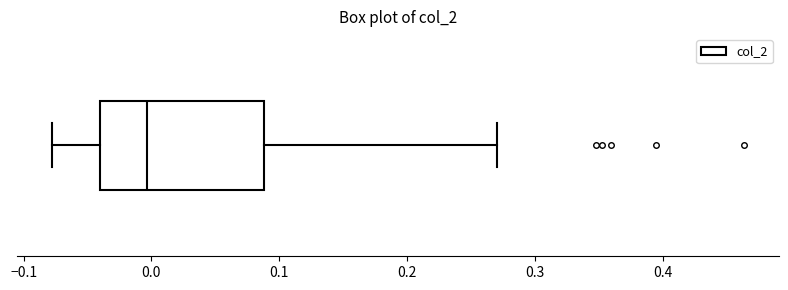

Transcribe this box plot: give where the median line is, the range the box spans, and where the two whiskers end, as read against the x-axis. The values are not printed on the chart, so give them approximately, as read against the axis.

median 0.00, box -0.04 to 0.09, whiskers -0.08 to 0.27